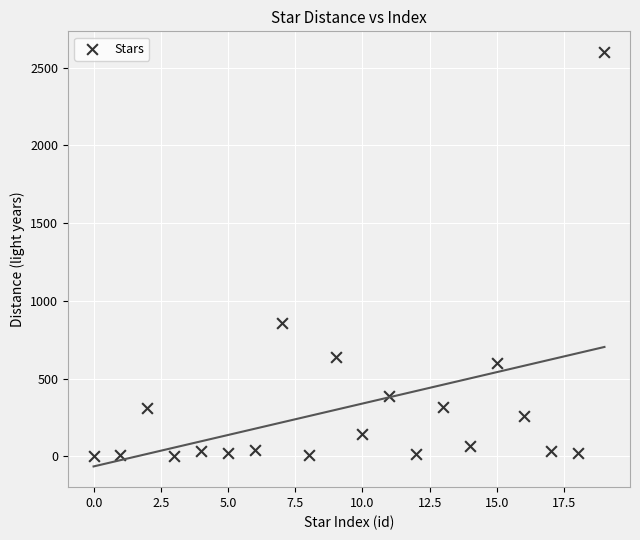

What Y value in the scatter plot is closest to 1300?

860.0